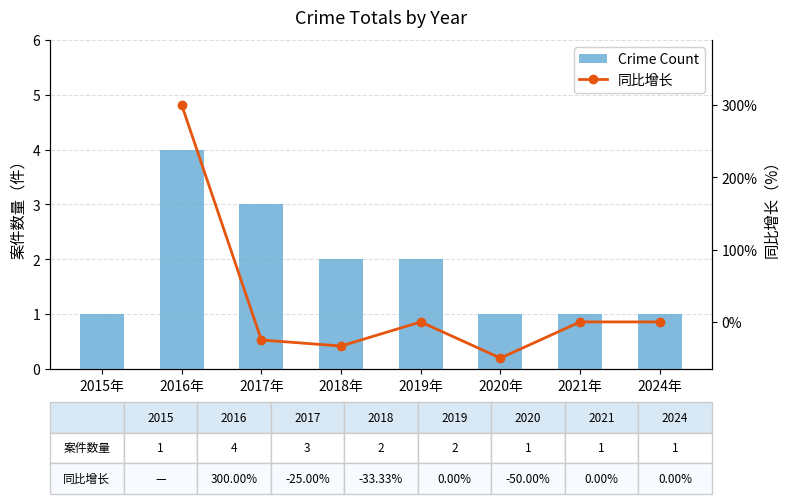

What are all the series names shown in the legend?

Crime Count, 同比增长